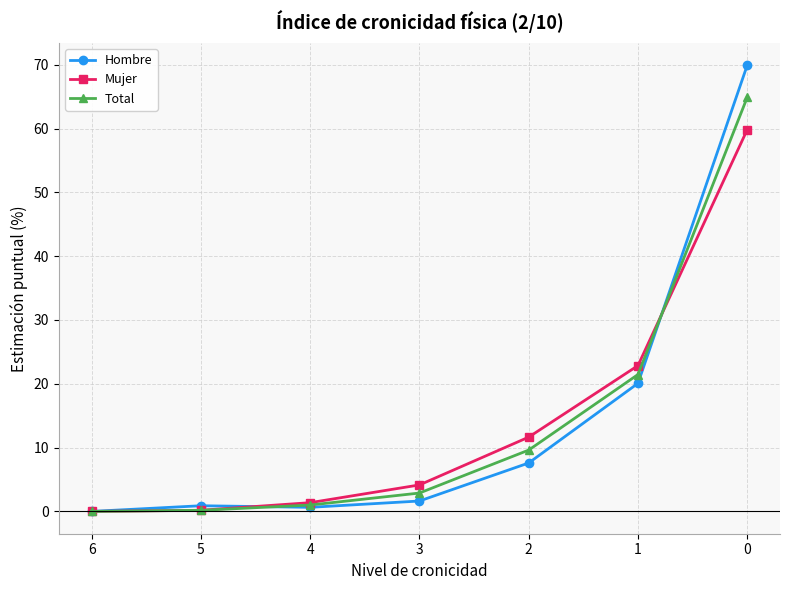

What is the sum of the Total values at 0 and 1?

86.3